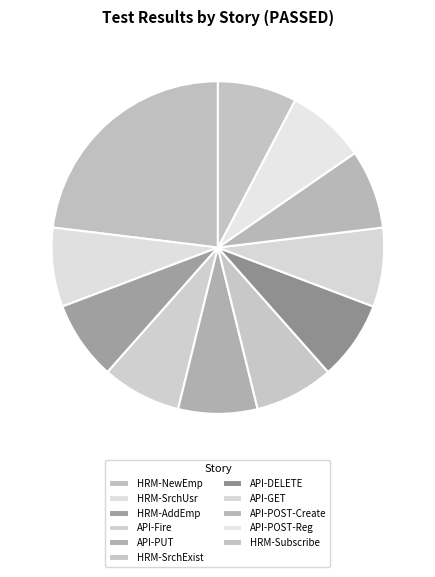

How many slices are in this pie chart?

11